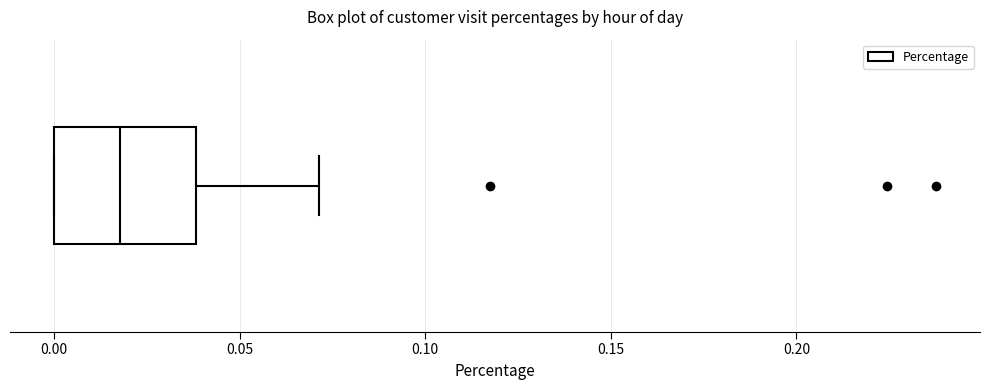

Transcribe this box plot: give where the median line is, the range the box spans, and where the two whiskers end, as read against the x-axis. The values are not printed on the chart, so give them approximately, as read against the axis.

median 0.02, box 0.00 to 0.04, whiskers 0.00 to 0.07